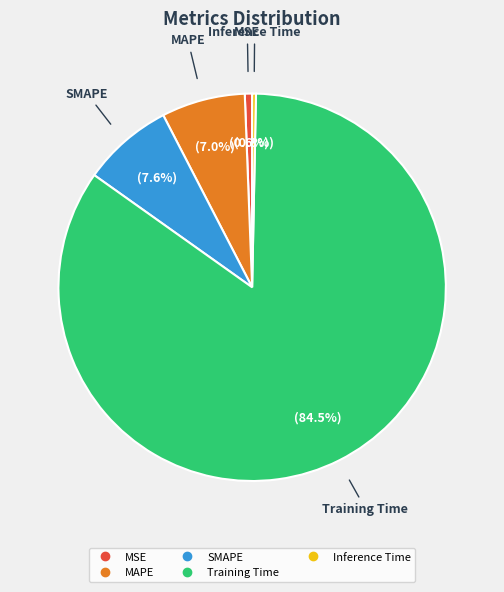

Is there a majority slice in this chart?

Yes